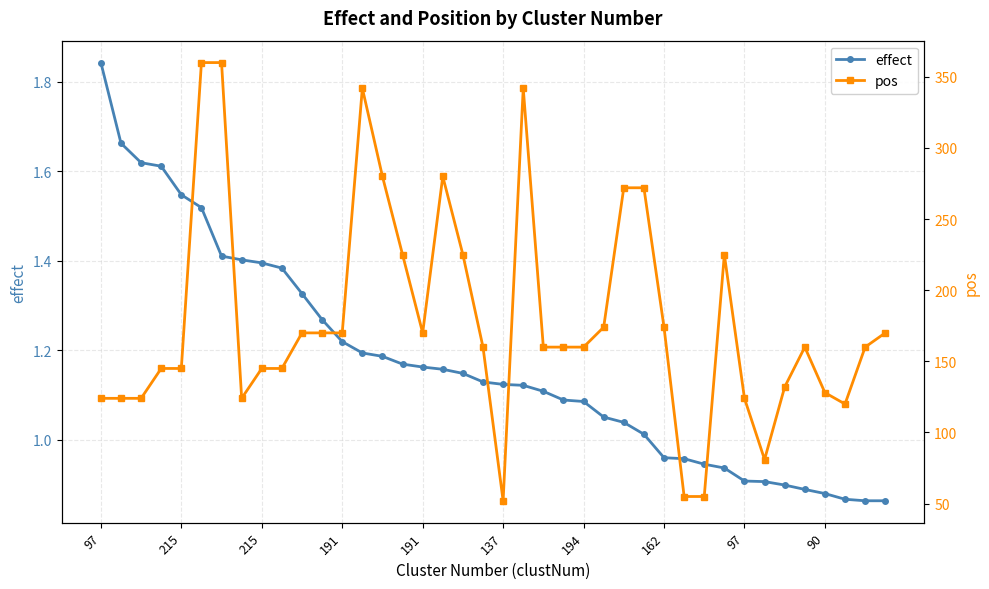

Which series has the largest range (max minus min)?

pos